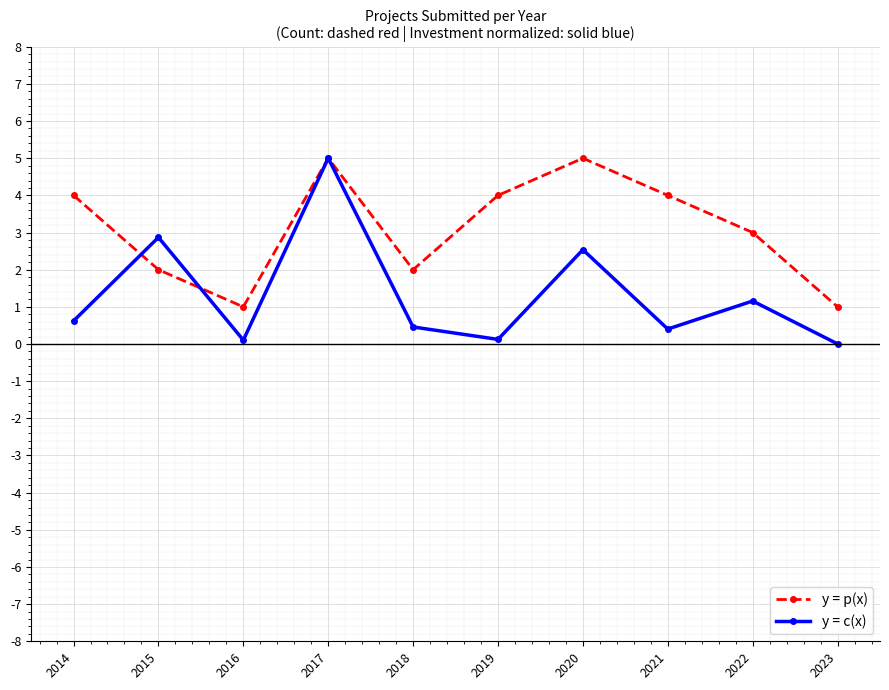

What is the average value of the y = p(x) series?

3.1